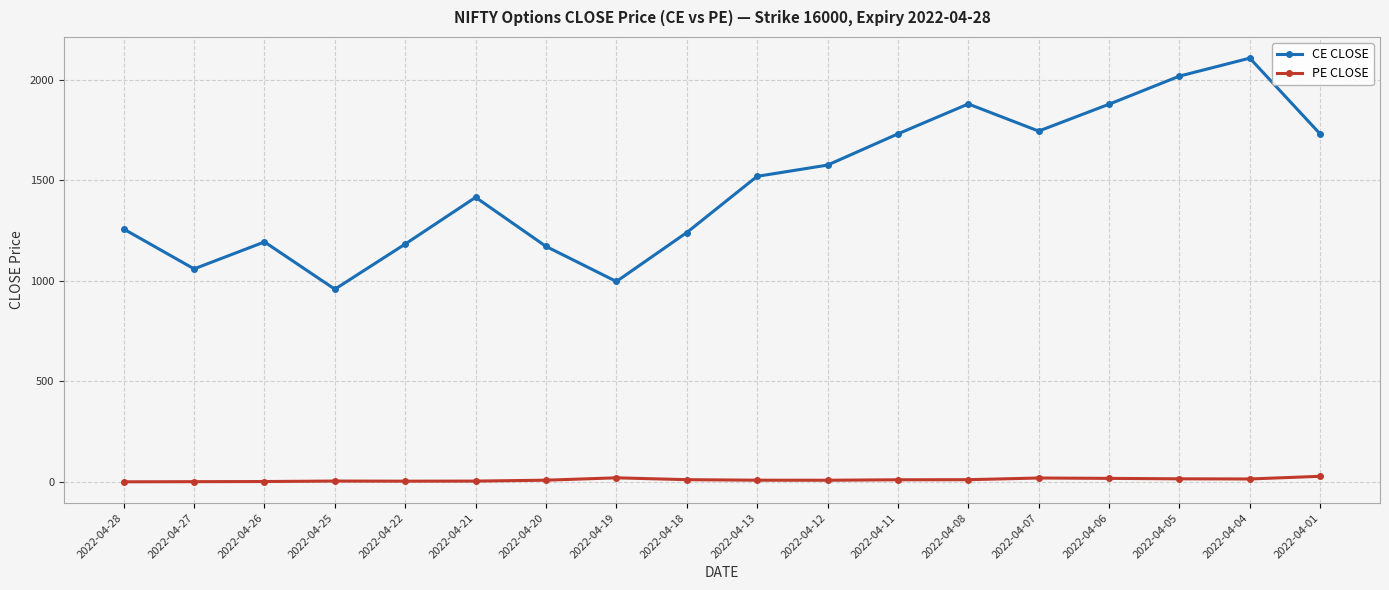

Does the chart display data point markers on the line(s)?

Yes